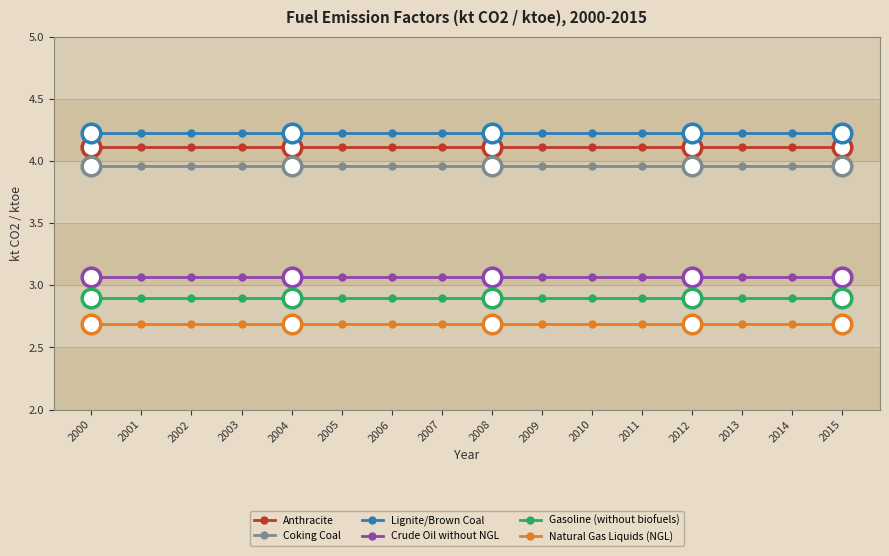

Is the value of Anthracite at 2012 greater than the value of Coking Coal at 2006?

Yes